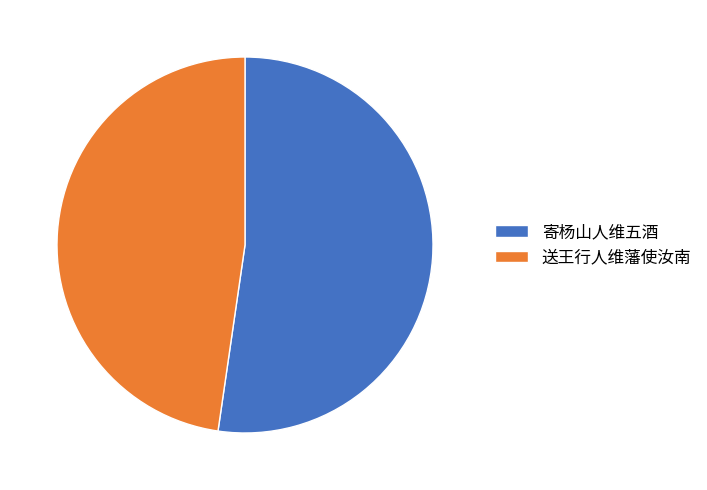

Which slice is the largest?

寄杨山人维五酒